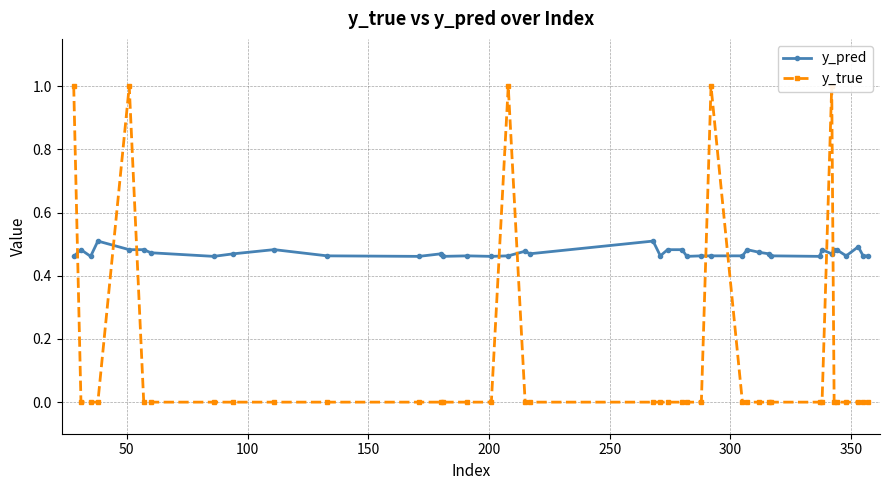

True or false: y_pred has more than 2 points higher than both neighbors.

True